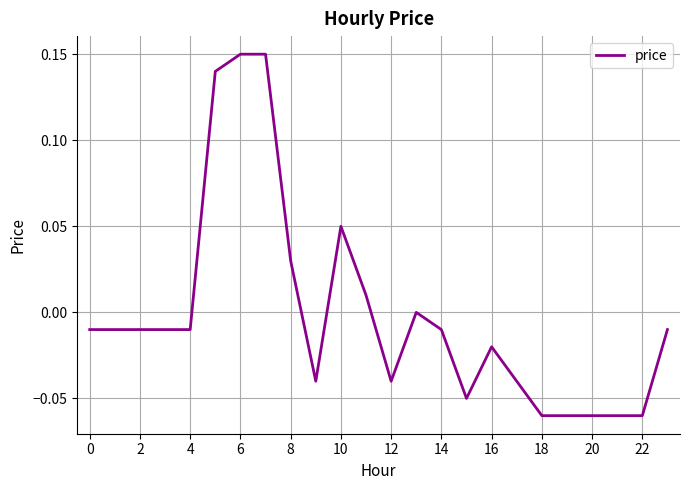

Does the chart display data point markers on the line(s)?

No